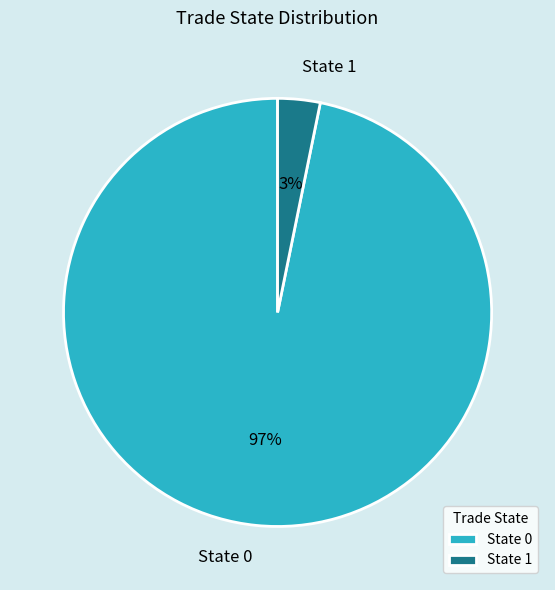

How many segments does this pie chart have?

2